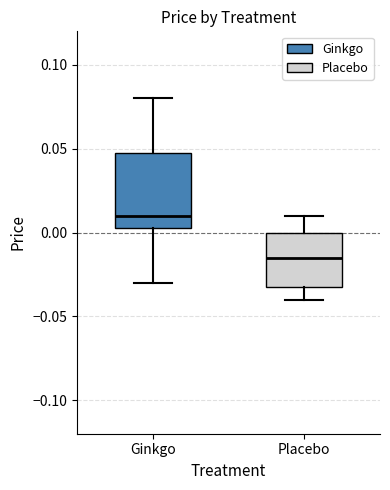

Which box's median line is the highest?

Ginkgo